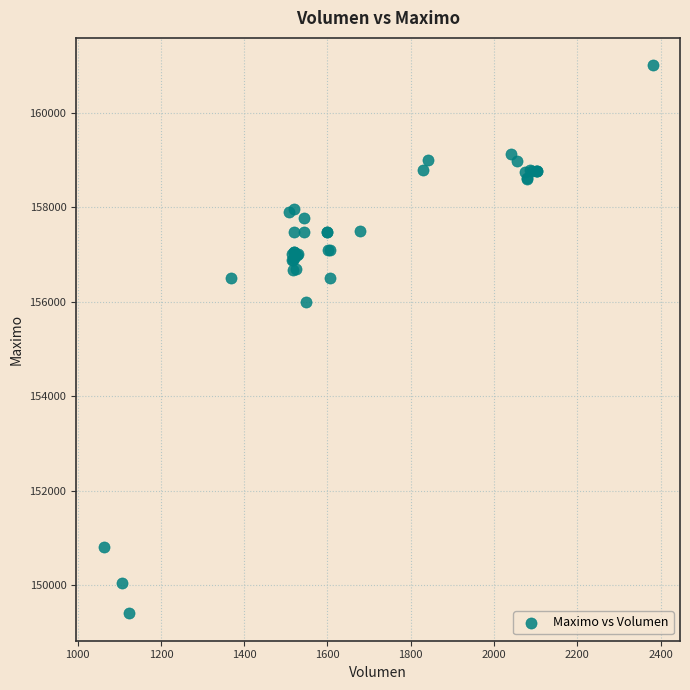

What Y value in the scatter plot is closest to 155202?

156000